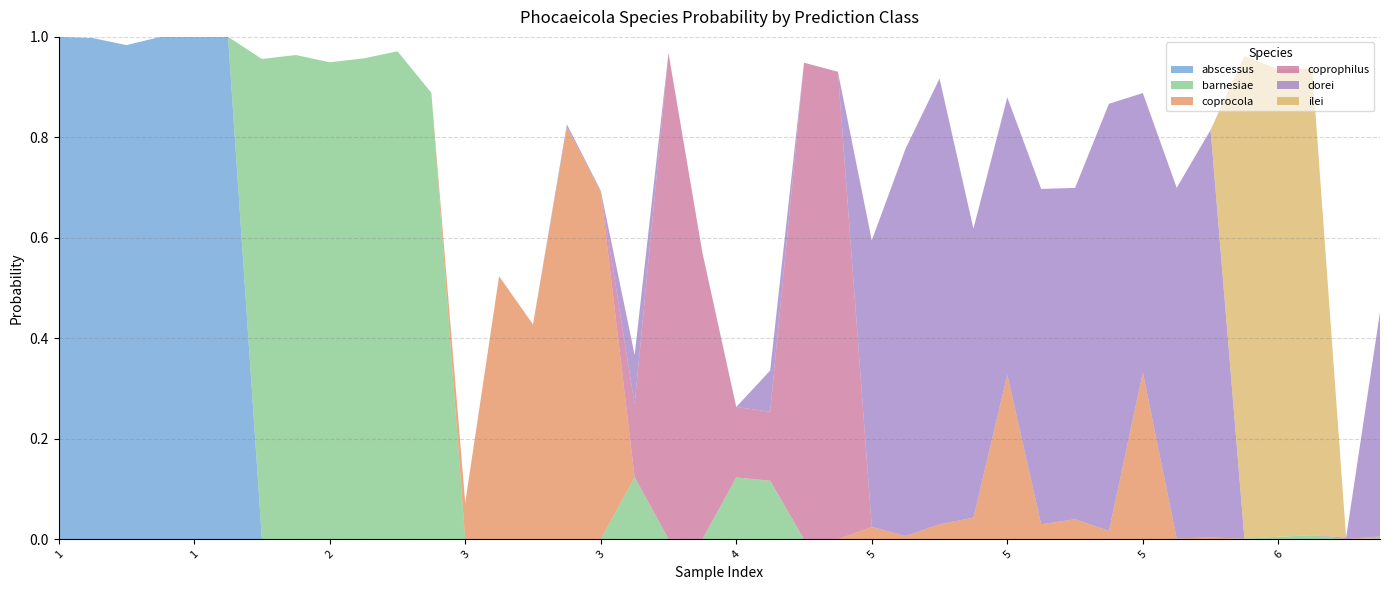

Reading left to right, extract all data points from this chart.

s__Phocaeicola abscessus: 1=1.0	1=1.0	1=1.0	1=1.0	1=1.0	1=1.0	2=0.0	2=0.0	2=0.0	2=0.0	2=0.0	2=0.0	3=0.0	3=0.0	3=0.0	3=0.0	3=0.0	4=0.0	4=0.0	4=0.0	4=0.0	4=0.0	4=0.0	4=0.0	5=0.0	5=0.0	5=0.0	5=0.0	5=0.0	5=0.0	5=0.0	5=0.0	5=0.0	5=0.0	5=0.0	6=0.0	6=0.0	6=0.0	7=0.0	7=0.0
s__Phocaeicola barnesiae: 1=0.0	1=0.0	1=0.0	1=0.0	1=0.0	1=0.0	2=1.0	2=1.0	2=0.9	2=1.0	2=1.0	2=0.9	3=0.0	3=0.0	3=0.0	3=0.0	3=0.0	4=0.1	4=0.0	4=0.0	4=0.1	4=0.1	4=0.0	4=0.0	5=0.0	5=0.0	5=0.0	5=0.0	5=0.0	5=0.0	5=0.0	5=0.0	5=0.0	5=0.0	5=0.0	6=0.0	6=0.0	6=0.0	7=0.0	7=0.0
s__Phocaeicola coprocola: 1=0.0	1=0.0	1=0.0	1=0.0	1=0.0	1=0.0	2=0.0	2=0.0	2=0.0	2=0.0	2=0.0	2=0.0	3=0.1	3=0.5	3=0.4	3=0.8	3=0.7	4=0.0	4=0.0	4=0.0	4=0.0	4=0.0	4=0.0	4=0.0	5=0.0	5=0.0	5=0.0	5=0.0	5=0.3	5=0.0	5=0.0	5=0.0	5=0.3	5=0.0	5=0.0	6=0.0	6=0.0	6=0.0	7=0.0	7=0.0
s__Phocaeicola coprophilus: 1=0.0	1=0.0	1=0.0	1=0.0	1=0.0	1=0.0	2=0.0	2=0.0	2=0.0	2=0.0	2=0.0	2=0.0	3=0.0	3=0.0	3=0.0	3=0.0	3=0.0	4=0.1	4=1.0	4=0.6	4=0.1	4=0.1	4=0.9	4=0.9	5=0.0	5=0.0	5=0.0	5=0.0	5=0.0	5=0.0	5=0.0	5=0.0	5=0.0	5=0.0	5=0.0	6=0.0	6=0.0	6=0.0	7=0.0	7=0.0
s__Phocaeicola dorei: 1=0.0	1=0.0	1=0.0	1=0.0	1=0.0	1=0.0	2=0.0	2=0.0	2=0.0	2=0.0	2=0.0	2=0.0	3=0.0	3=0.0	3=0.0	3=0.0	3=0.0	4=0.1	4=0.0	4=0.0	4=0.0	4=0.1	4=0.0	4=0.0	5=0.6	5=0.8	5=0.9	5=0.6	5=0.6	5=0.7	5=0.7	5=0.9	5=0.6	5=0.7	5=0.8	6=0.0	6=0.0	6=0.0	7=0.0	7=0.4
s__Phocaeicola ilei: 1=0.0	1=0.0	1=0.0	1=0.0	1=0.0	1=0.0	2=0.0	2=0.0	2=0.0	2=0.0	2=0.0	2=0.0	3=0.0	3=0.0	3=0.0	3=0.0	3=0.0	4=0.0	4=0.0	4=0.0	4=0.0	4=0.0	4=0.0	4=0.0	5=0.0	5=0.0	5=0.0	5=0.0	5=0.0	5=0.0	5=0.0	5=0.0	5=0.0	5=0.0	5=0.0	6=1.0	6=0.9	6=0.9	7=0.0	7=0.0